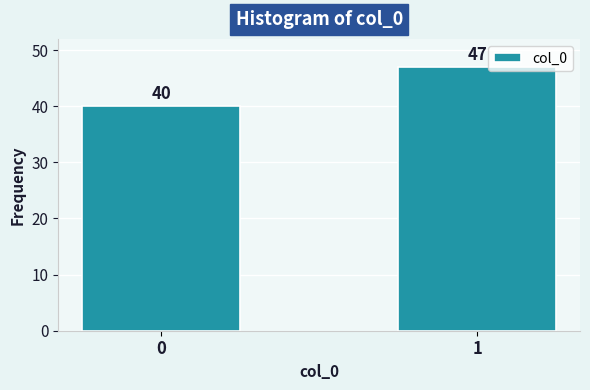

Reading right to left, list all the values displayed in this chart.

1=47	0=40